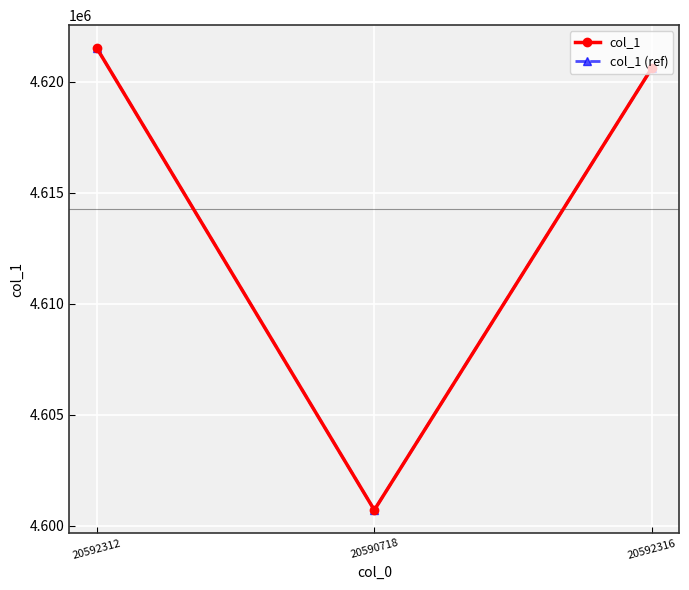

What is the difference between the maximum and minimum values in the col_1 (ref) series?

20800